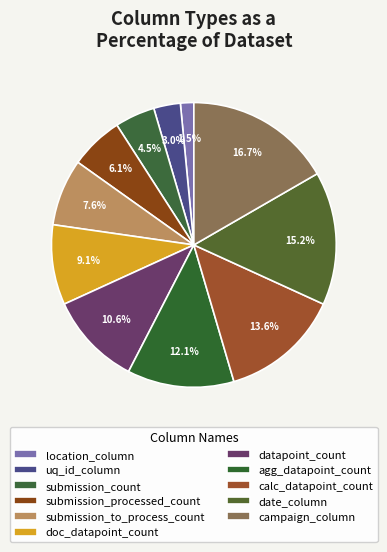

To the nearest percent, what is the difference between the largest and smallest slice percentages?

15%